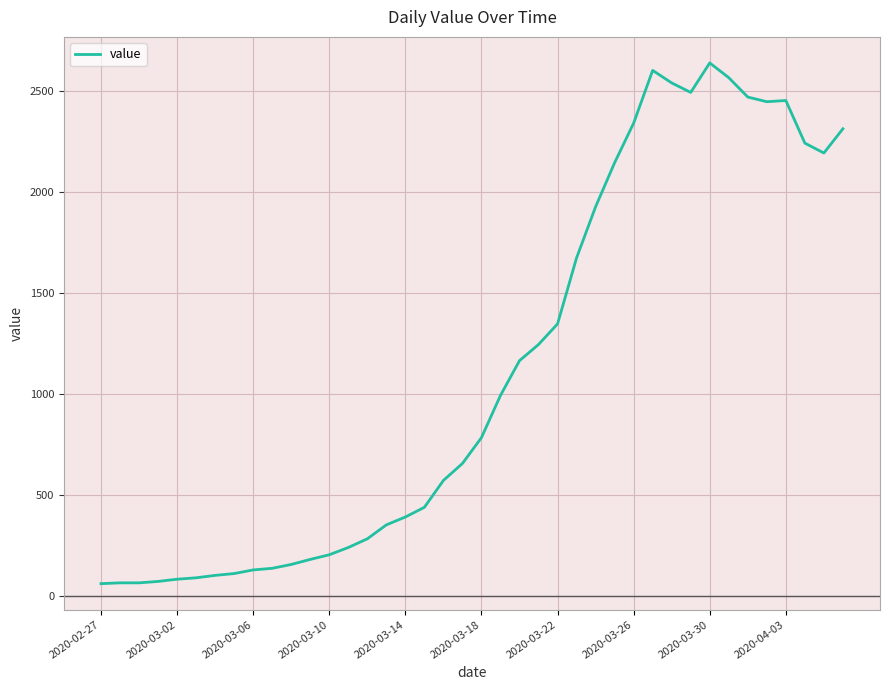

What is the difference between the maximum and minimum values?

2578